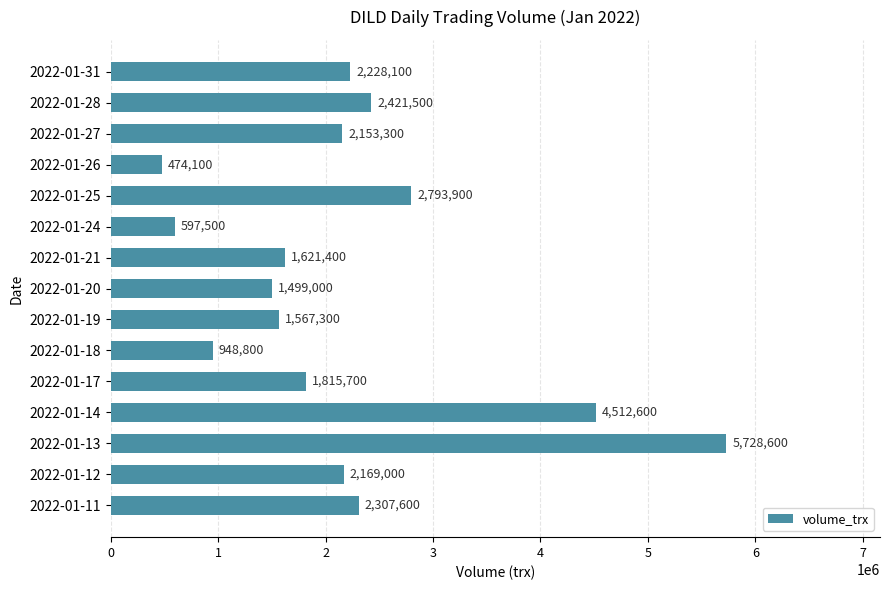

Is it true that the value at 2022-01-18 is 948800?

True